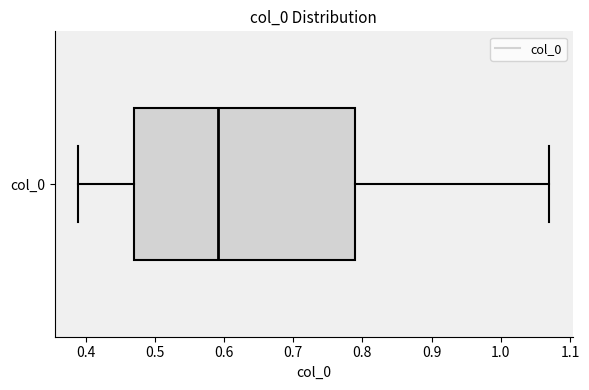

Where does the left whisker of the box for col_0 end on the x-axis? The values are not printed on the chart, so give them approximately, as read against the axis.

0.39